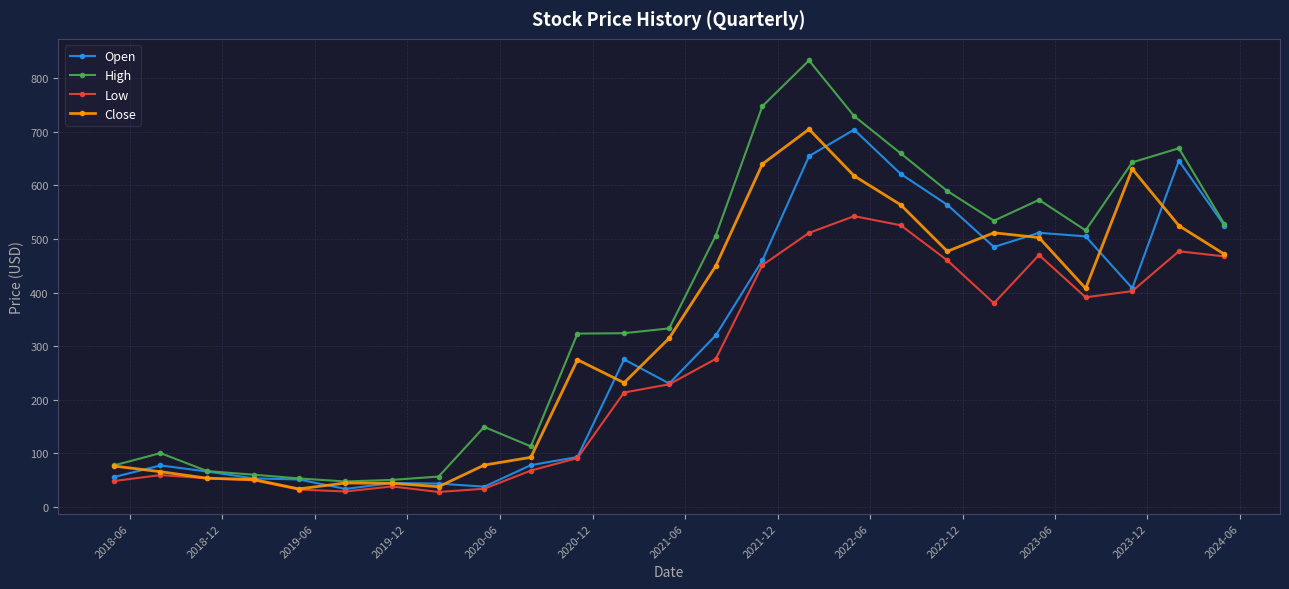

At how many categories does at least one series exceed 135?

16